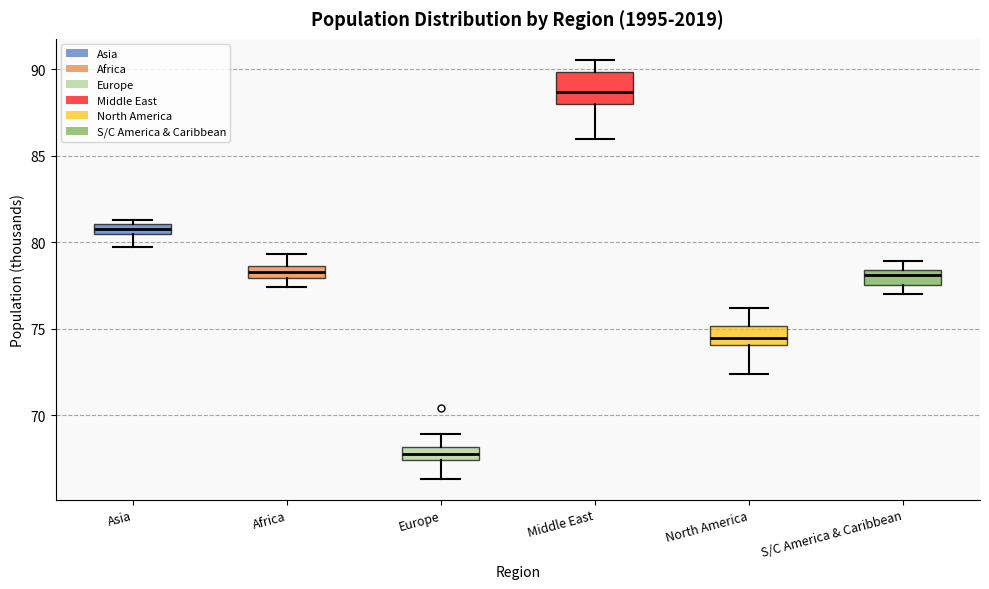

Where does the upper whisker of the box for Africa end on the y-axis? The values are not printed on the chart, so give them approximately, as read against the axis.

79.5